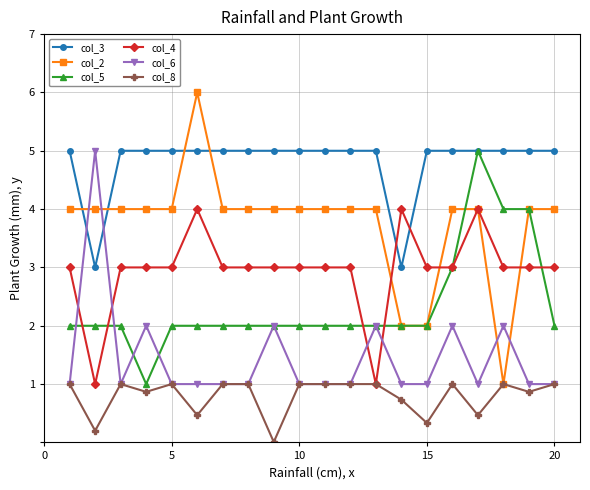

How many distinct data groups are displayed?

6